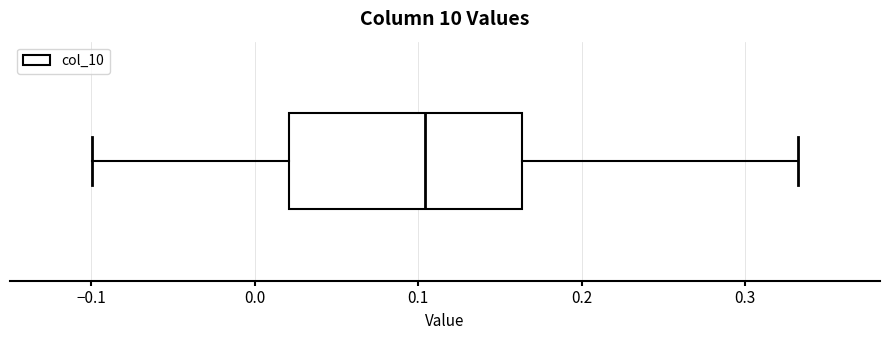

Read this box plot against the x-axis: the position of the median line, the range covered by the box, and the ends of both whiskers. The values are not printed on the chart, so give them approximately, as read against the axis.

median 0.10, box 0.02 to 0.16, whiskers -0.10 to 0.33